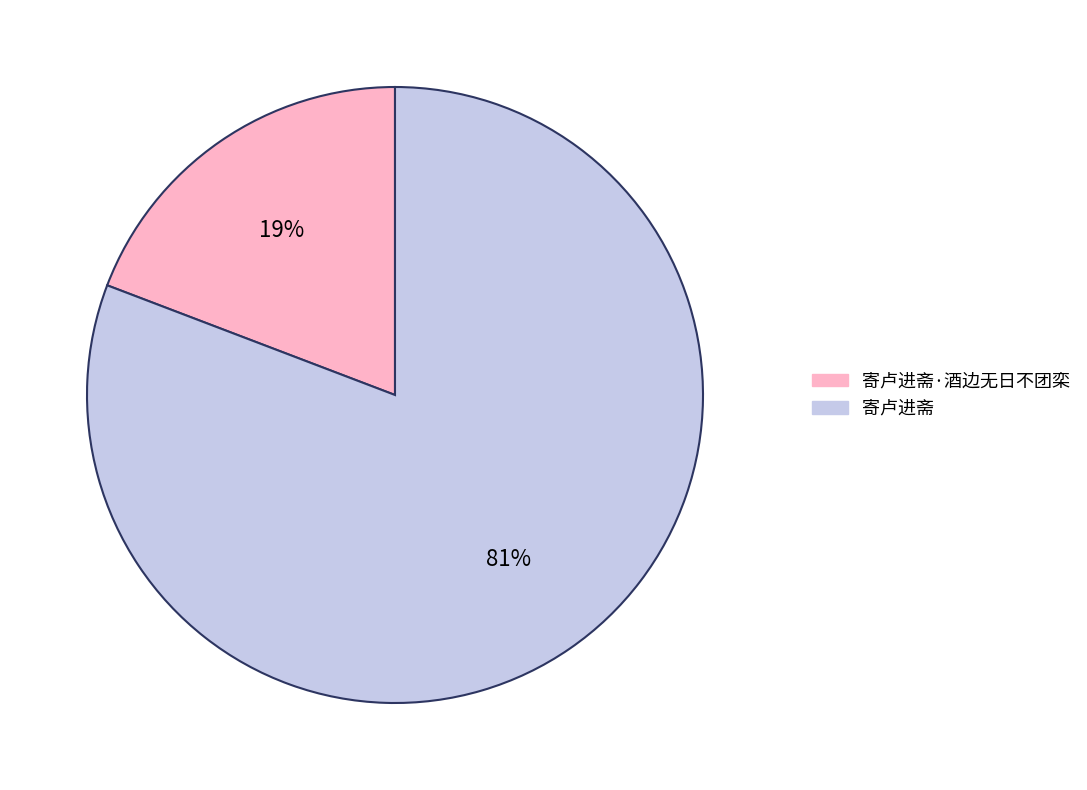

To the nearest percent, what is the difference between the largest and smallest slice percentages?

62%